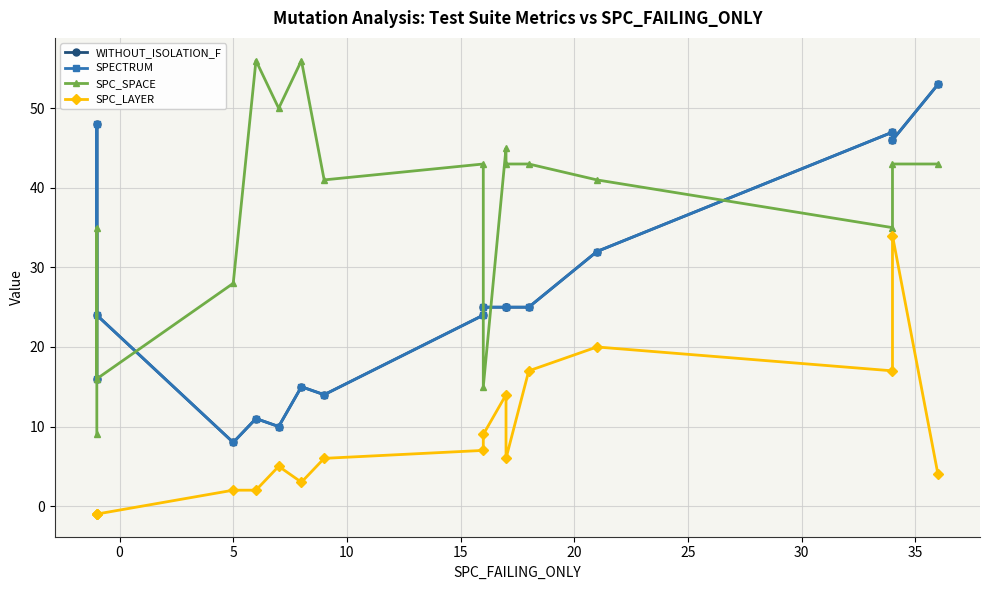

What is the smallest value displayed?

-1